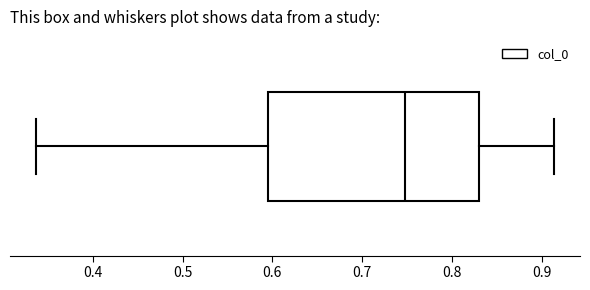

Where does the median line of the box sit on the x-axis? The values are not printed on the chart, so give them approximately, as read against the axis.

0.75